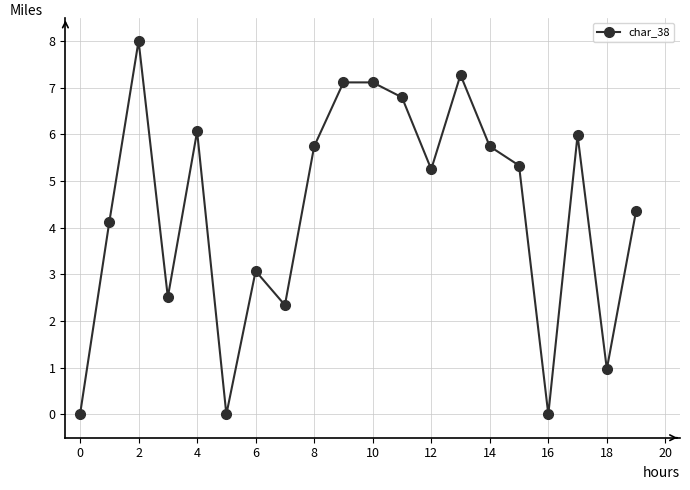

How many points are lower than both their immediate neighbors (excluding endpoints)?

6